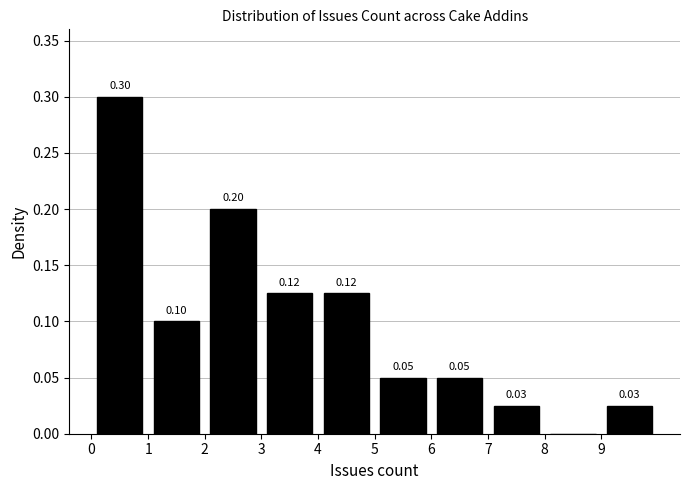

Over which range of the x-axis is the bar tallest?

0 to 1